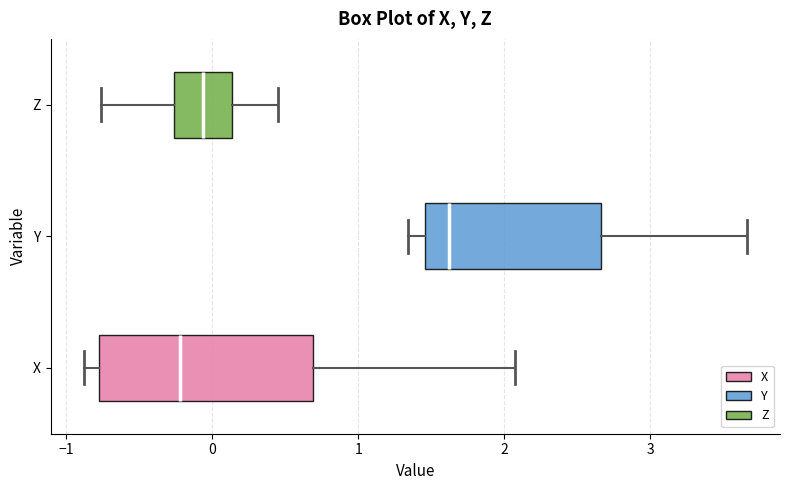

Where is the left edge of the box for Y on the x-axis? The values are not printed on the chart, so give them approximately, as read against the axis.

1.5